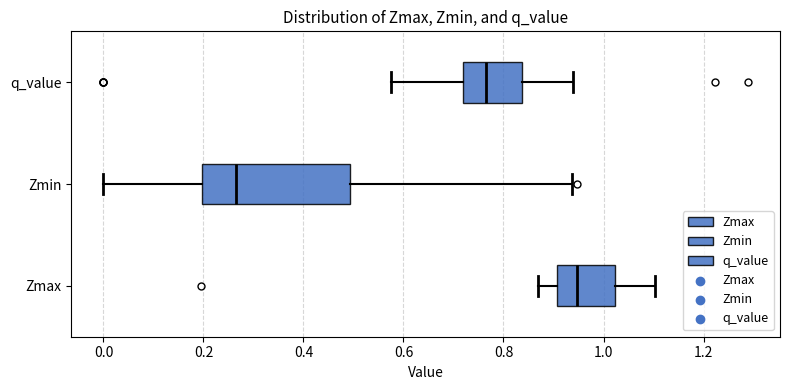

Which box has the furthest to the right median line?

Zmax